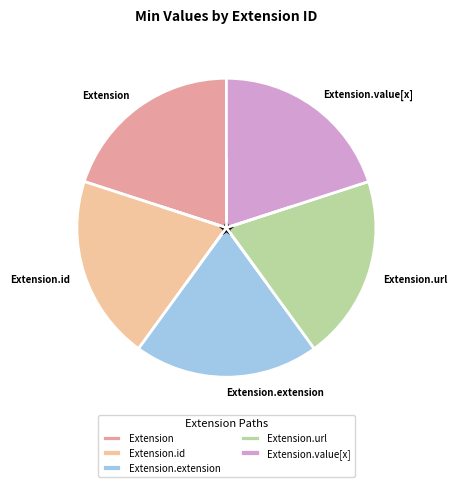

What is the ratio of the value at Extension.id to the value at Extension?

1.0